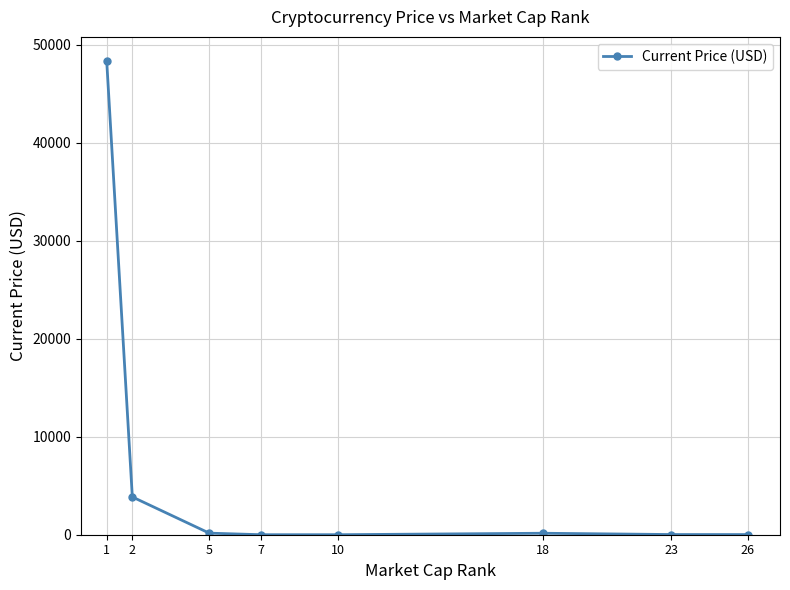

What is the sum of all values?

52585.2